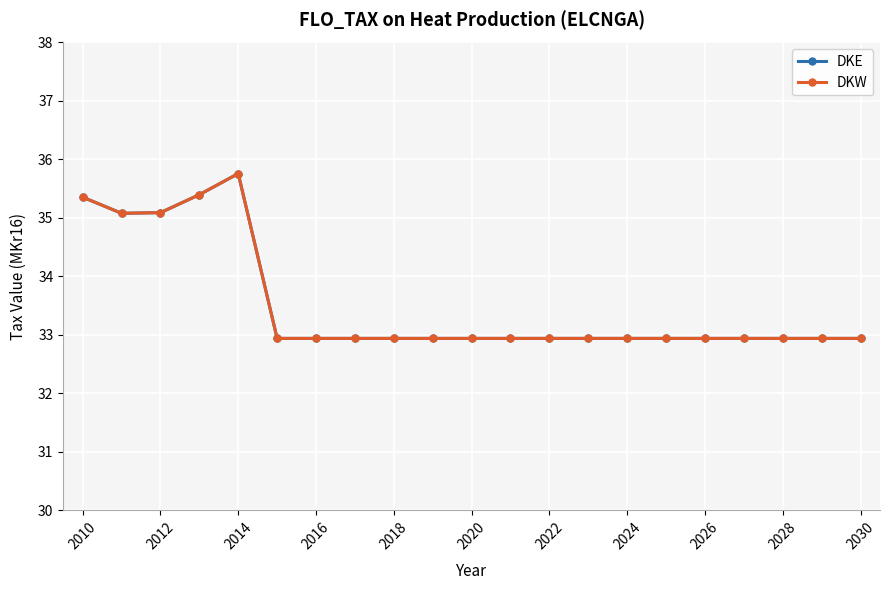

Is this an area chart (filled region under the line)?

No